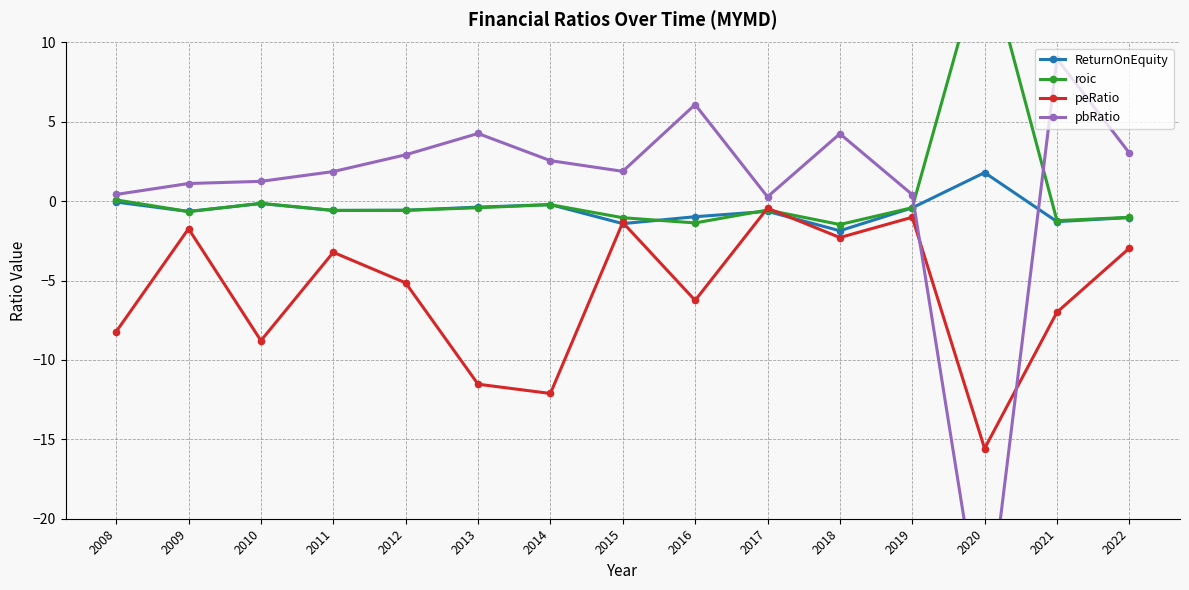

In ReturnOnEquity, how many points are higher than both neighbors (excluding endpoints)?

4